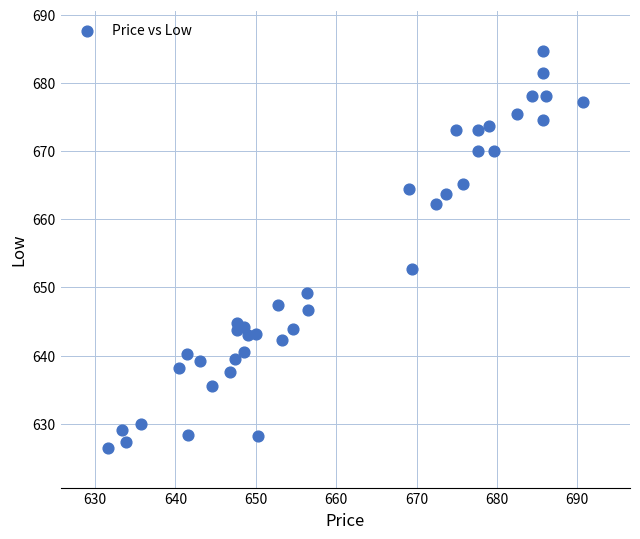

What Y value in the scatter plot is closest to 655?

652.6